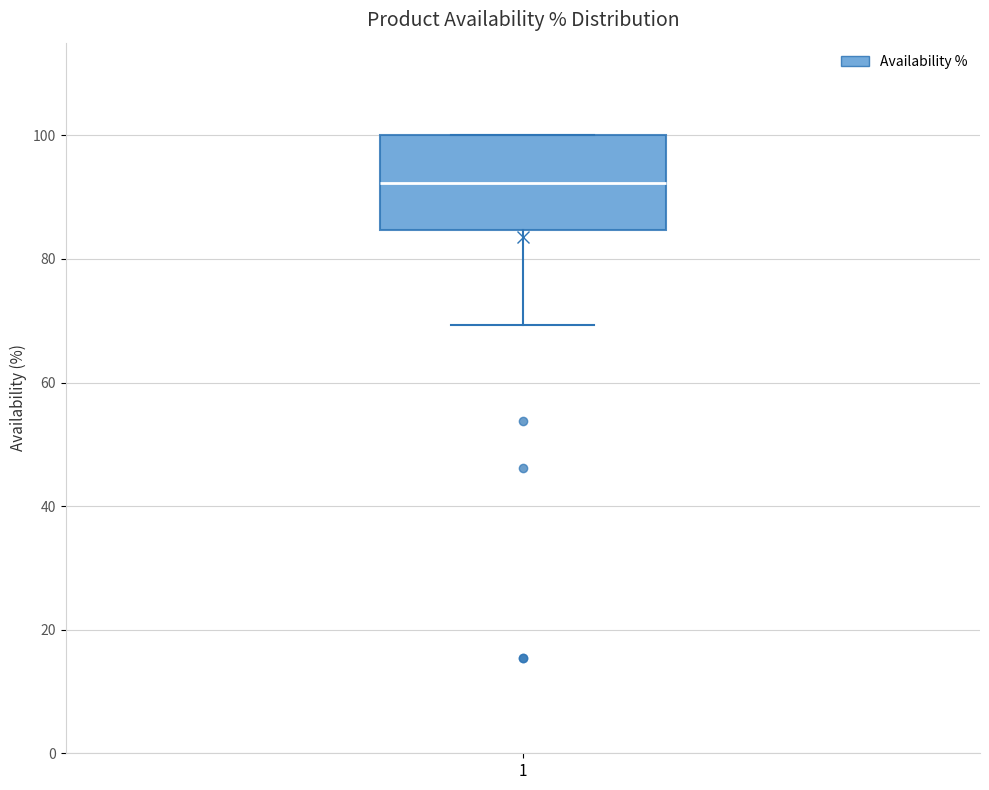

Where is the lower edge of the box at x = 1 on the y-axis? The values are not printed on the chart, so give them approximately, as read against the axis.

84